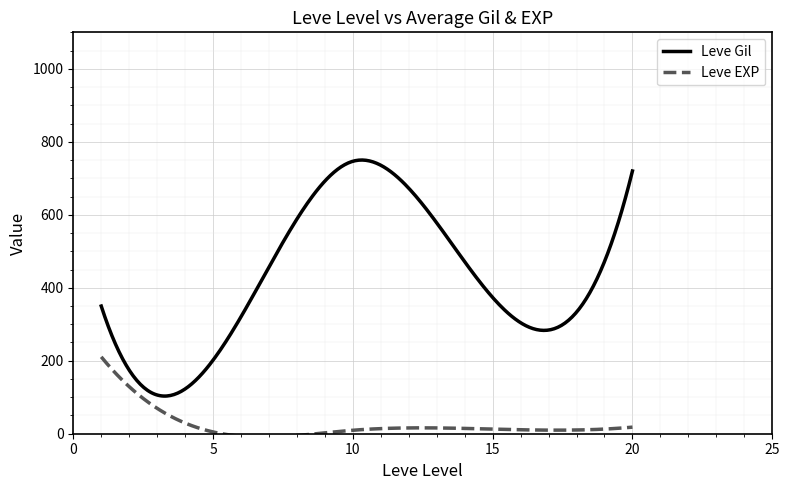

True or false: Leve Gil and Leve EXP intersect in this chart.

False